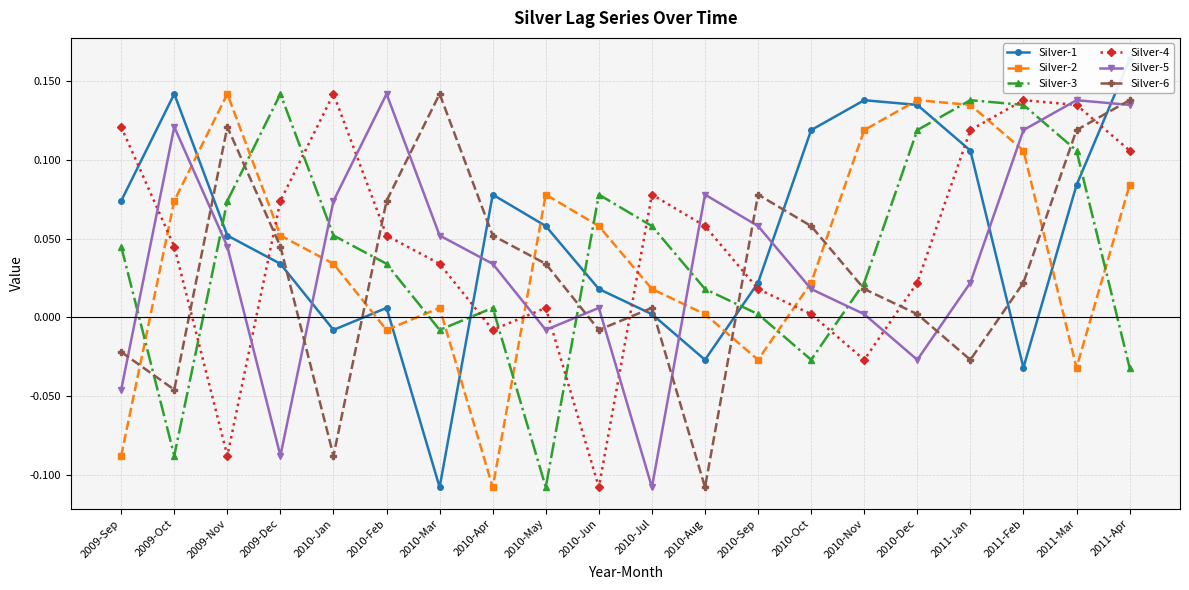

Between 2009-Dec and 2010-Mar, which is larger?

2009-Dec